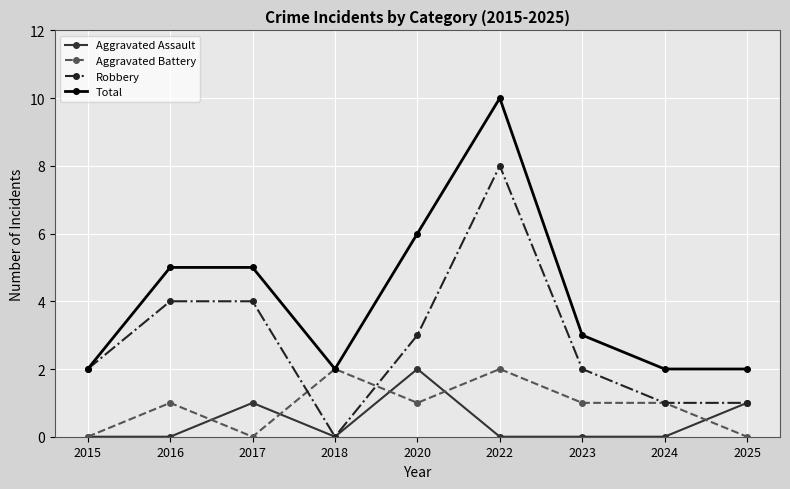

How many data points does each series have?

9